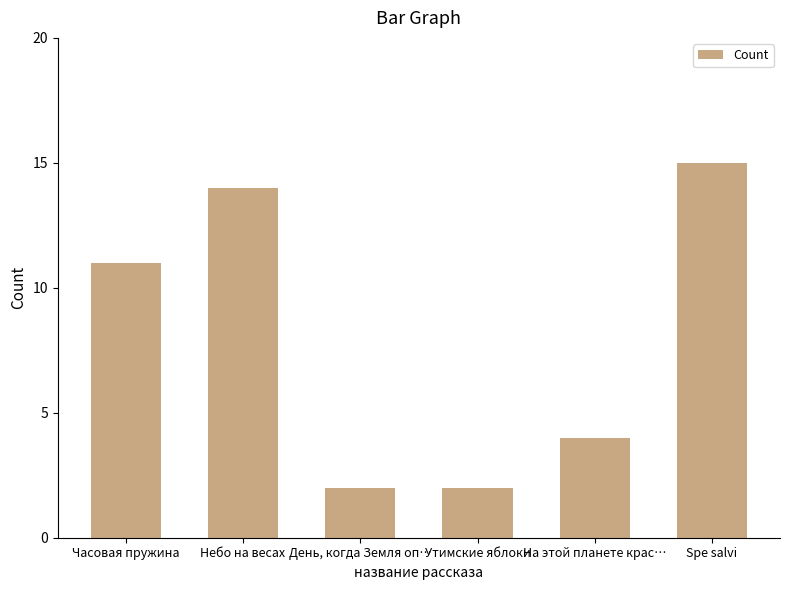

The value at День, когда Земля оп… is 2. True or false?

True